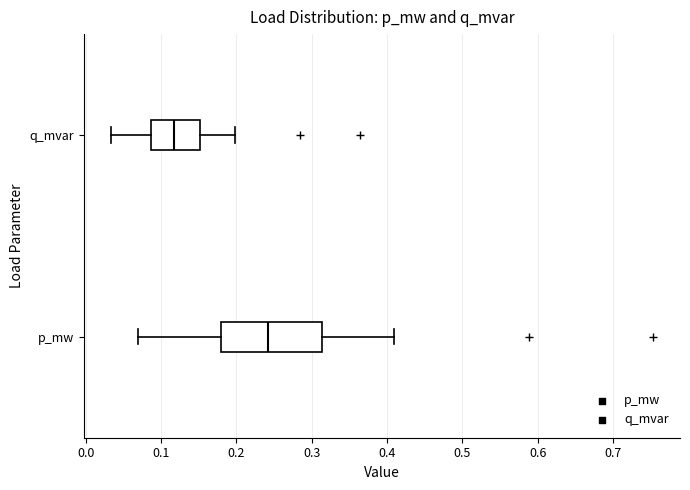

Which box has the furthest to the right median line?

p_mw